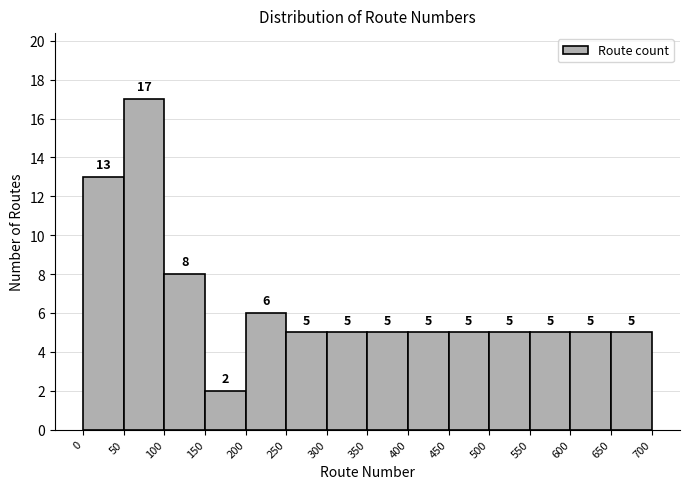

Reading left to right, transcribe this chart: for each bar, give the range it covers on the x-axis and its height.

0 to 50: 13
50 to 100: 17
100 to 150: 8
150 to 200: 2
200 to 250: 6
250 to 300: 5
300 to 350: 5
350 to 400: 5
400 to 450: 5
450 to 500: 5
500 to 550: 5
550 to 600: 5
600 to 650: 5
650 to 700: 5